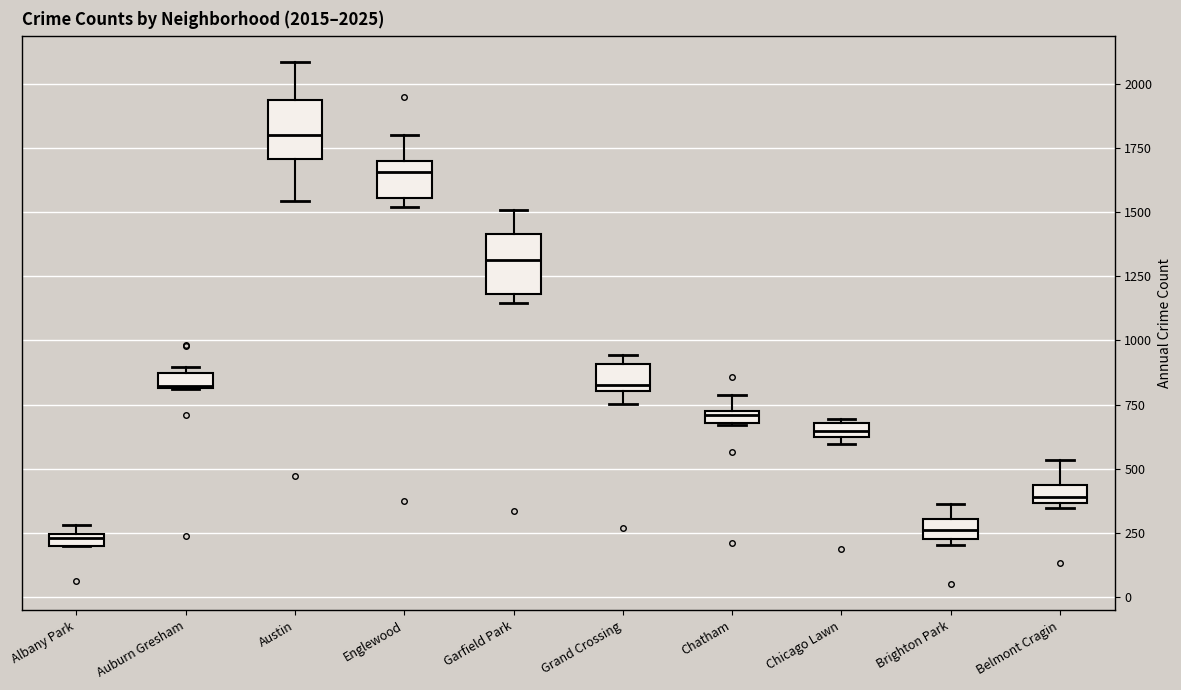

Which box has the highest median line?

Austin